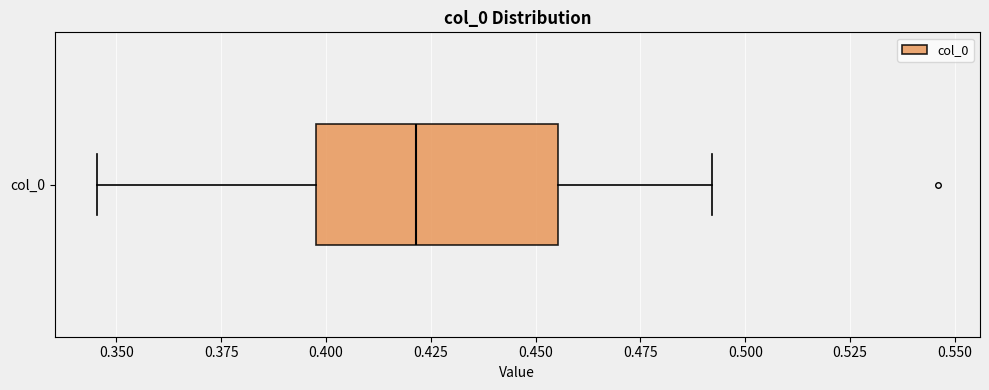

Transcribe this box plot: give where the median line is, the range the box spans, and where the two whiskers end, as read against the x-axis. The values are not printed on the chart, so give them approximately, as read against the axis.

median 0.420, box 0.400 to 0.455, whiskers 0.345 to 0.490